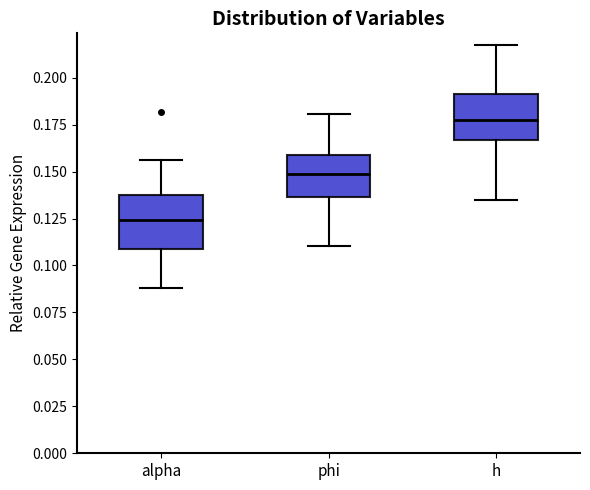

Which box has the lowest median line?

alpha